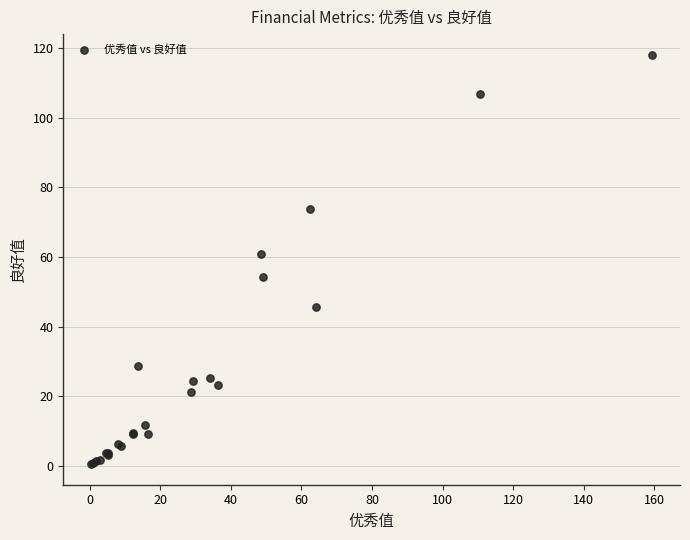

What Y value in the scatter plot is closest to 59?

60.9